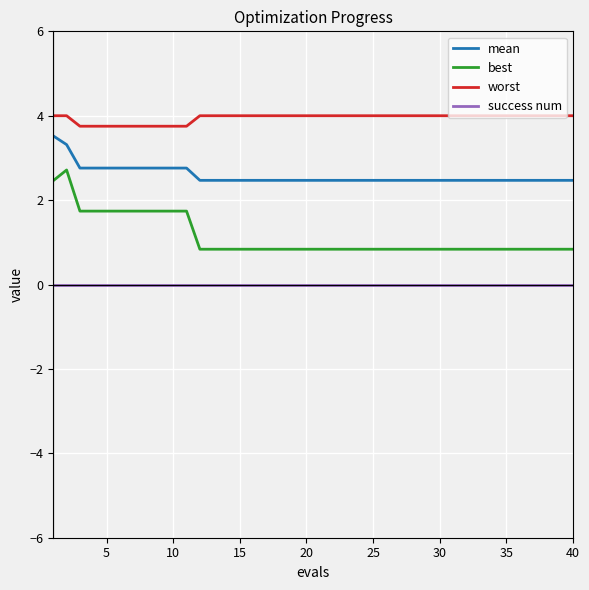

True or false: mean and worst cross at least once.

False